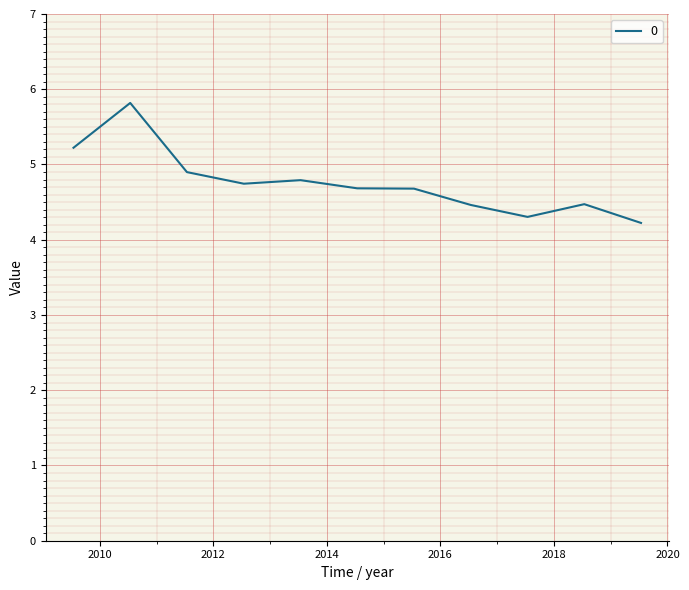

What is the minimum value shown in the chart?

4.2